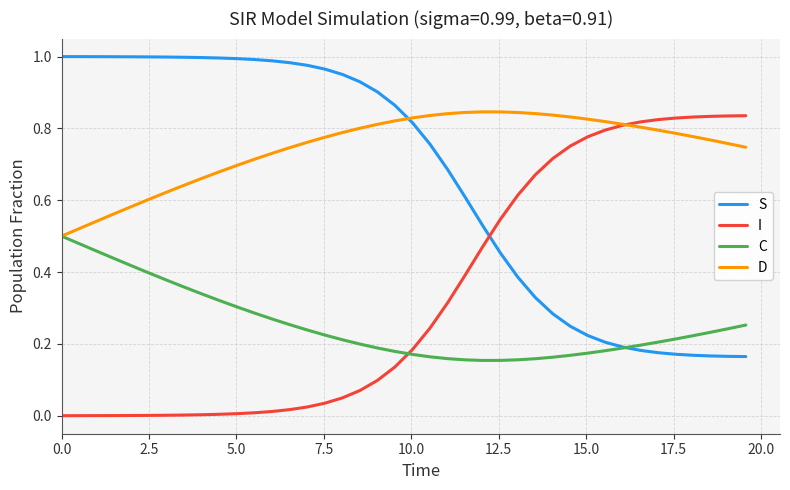

Rank the series by their average value, from lowest to highest.

C, I, S, D